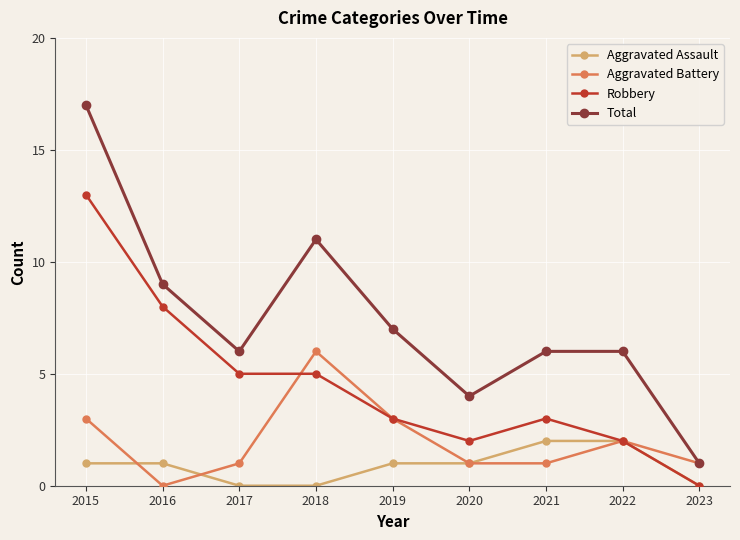

The Aggravated Battery series shows 1 at 2017. True or false?

True